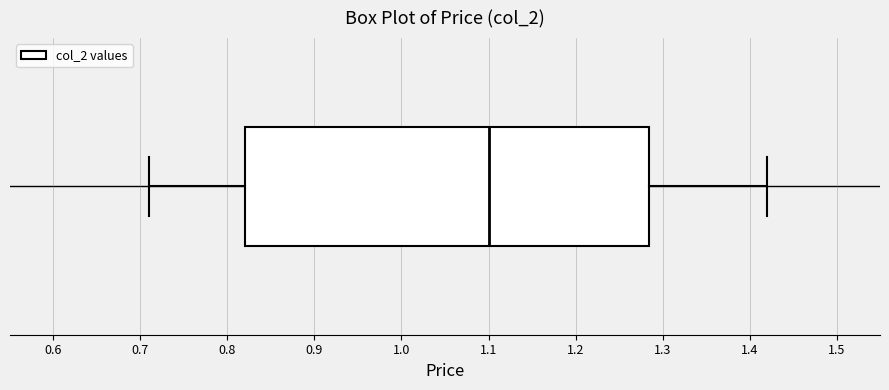

Read this box plot against the x-axis: the position of the median line, the range covered by the box, and the ends of both whiskers. The values are not printed on the chart, so give them approximately, as read against the axis.

median 1.10, box 0.82 to 1.29, whiskers 0.71 to 1.42